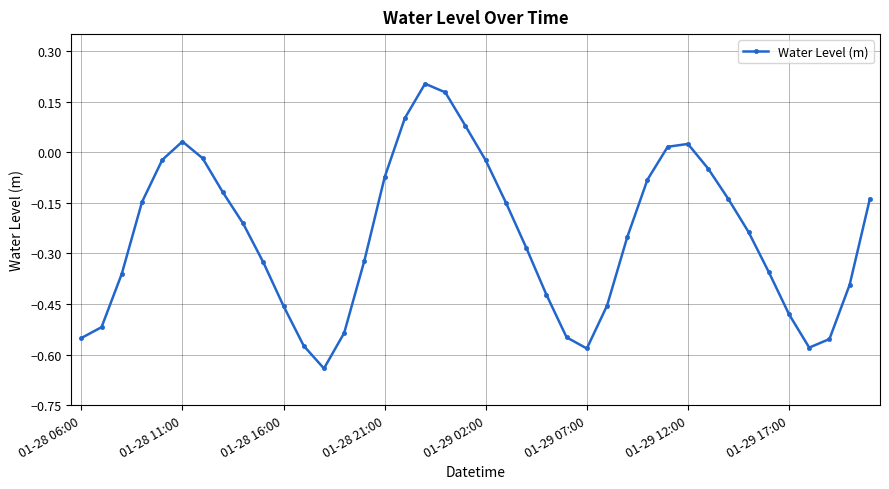

What is the sum of all values?

-10.0